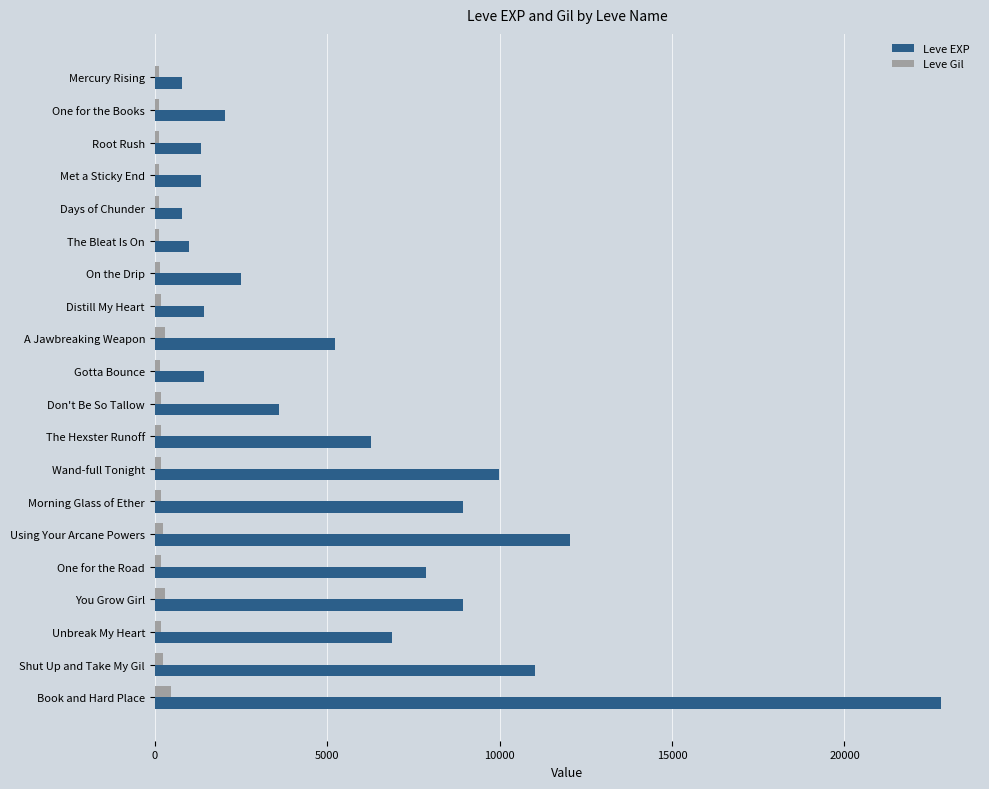

Rank the series at Book and Hard Place from highest to lowest value.

Leve EXP, Leve Gil